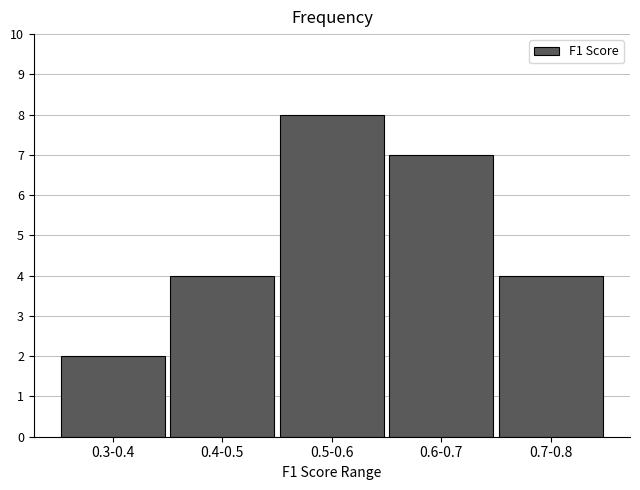

Reading left to right, list all the values displayed in this chart.

2	4	8	7	4